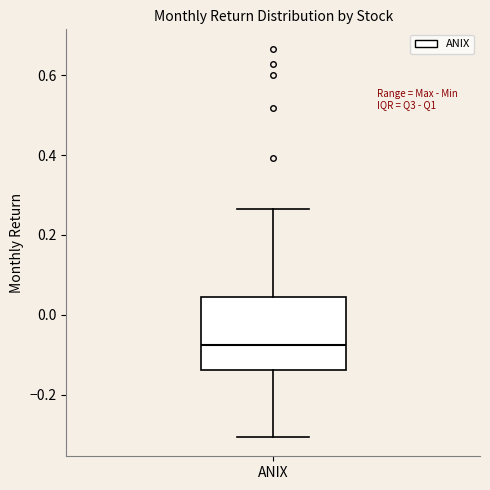

Transcribe this box plot: give where the median line is, the range the box spans, and where the two whiskers end, as read against the y-axis. The values are not printed on the chart, so give them approximately, as read against the axis.

median -0.08, box -0.14 to 0.04, whiskers -0.30 to 0.26